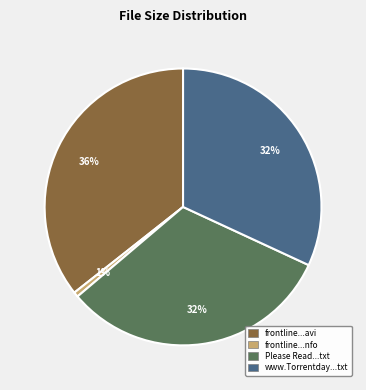

To the nearest percent, what portion does www.Torrentday...txt represent?

32%